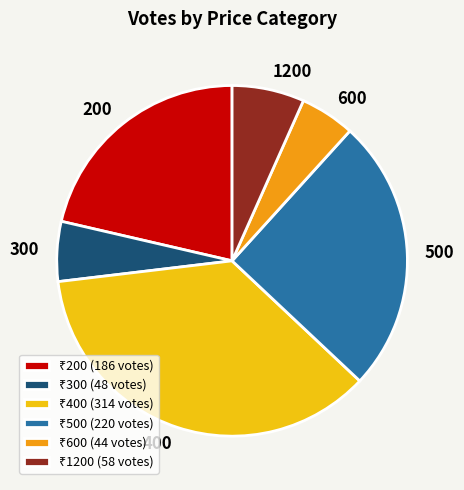

Is there any slice that represents more than half of the pie?

No